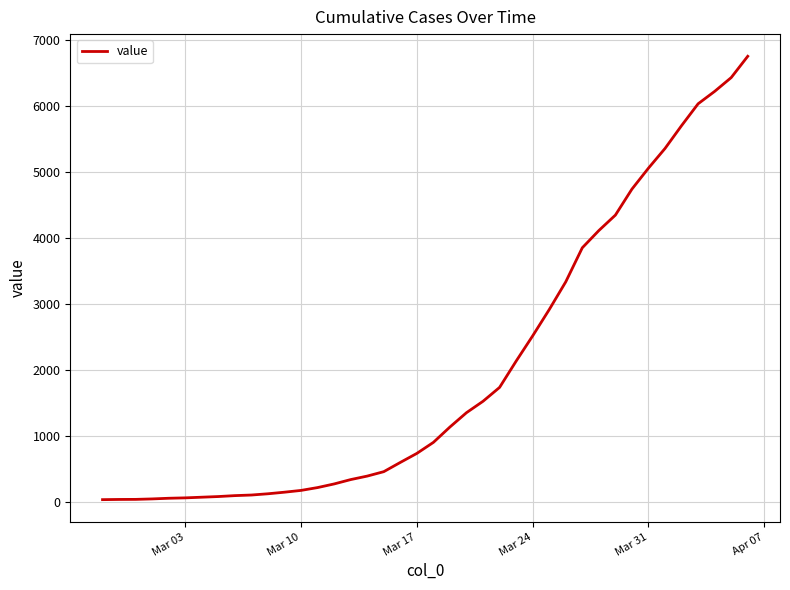

What is the difference between the maximum and minimum values?

6719